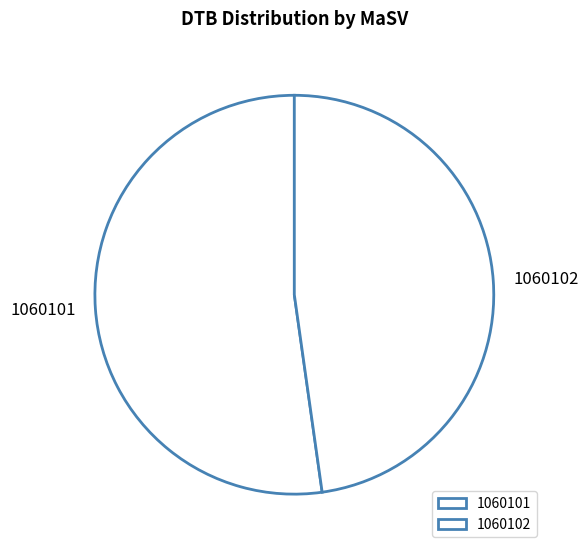

Approximately how many times larger is the value at 1060101 compared to 1060102?

1.1